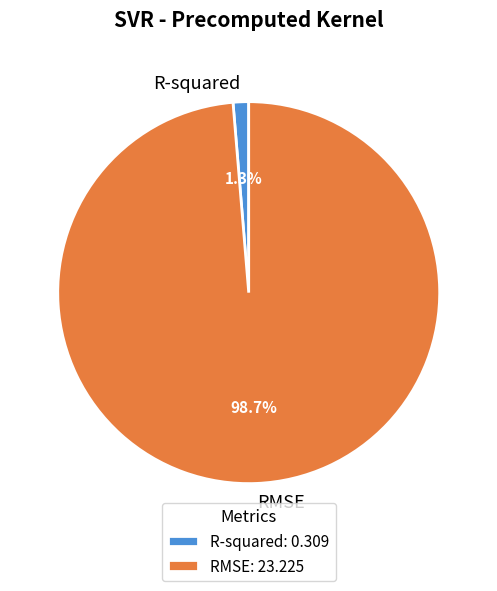

Is it true that R-squared is 1% of the pie?

True